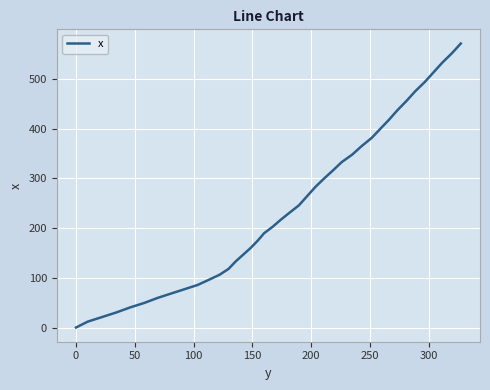

How many lines are shown in the chart?

1